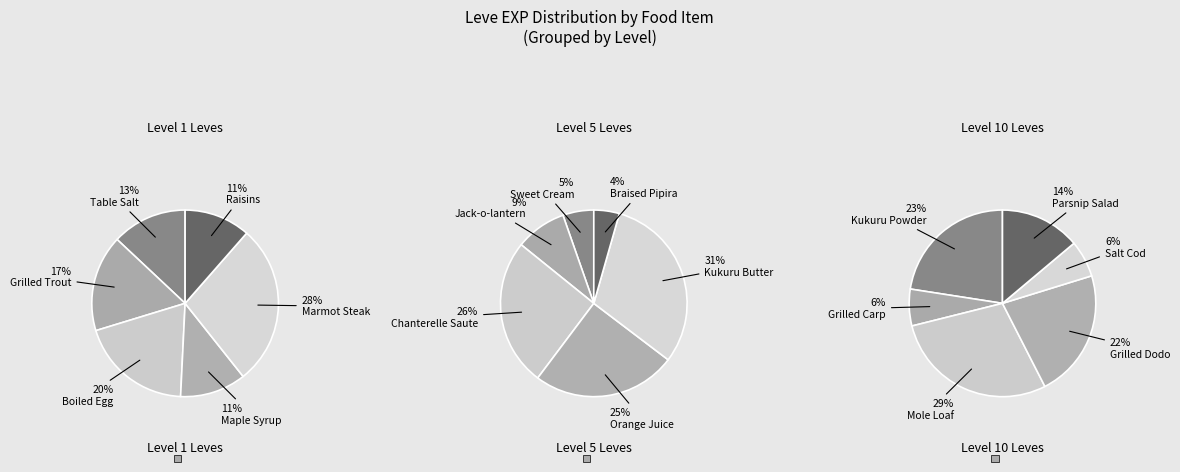

What percentage is the 2 slice, to the nearest percent?

11%